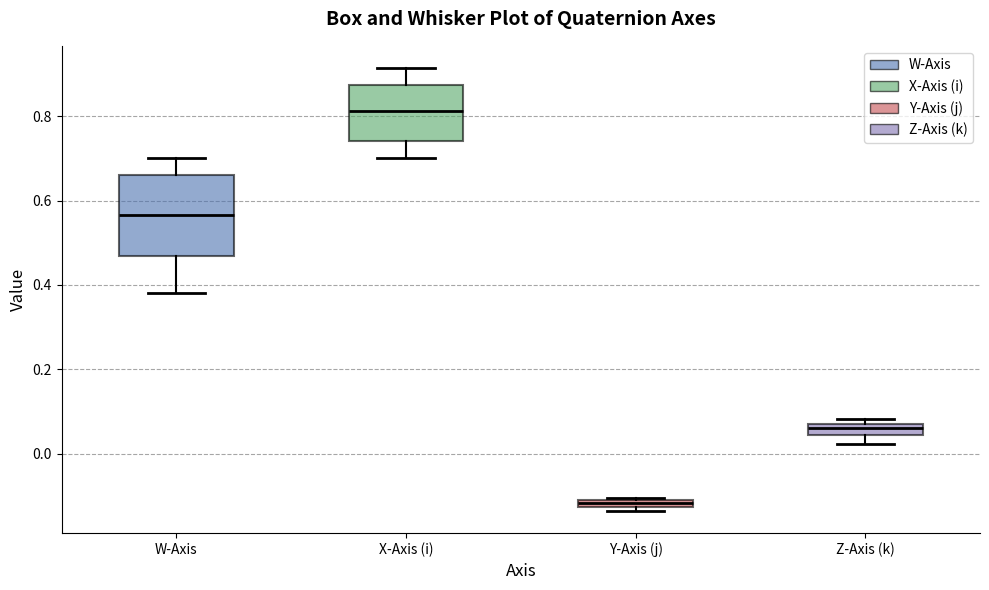

Which box has the lowest median line?

Y-Axis (j)